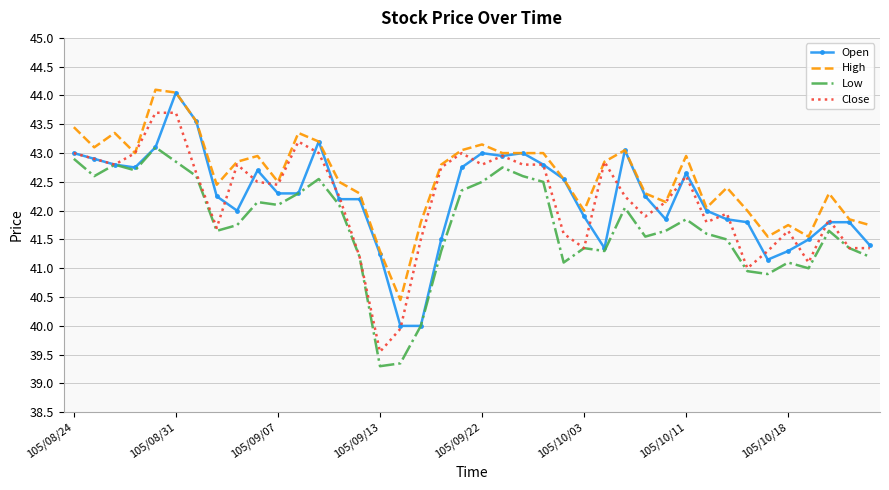

What is the lowest value of the Open series?

40.0